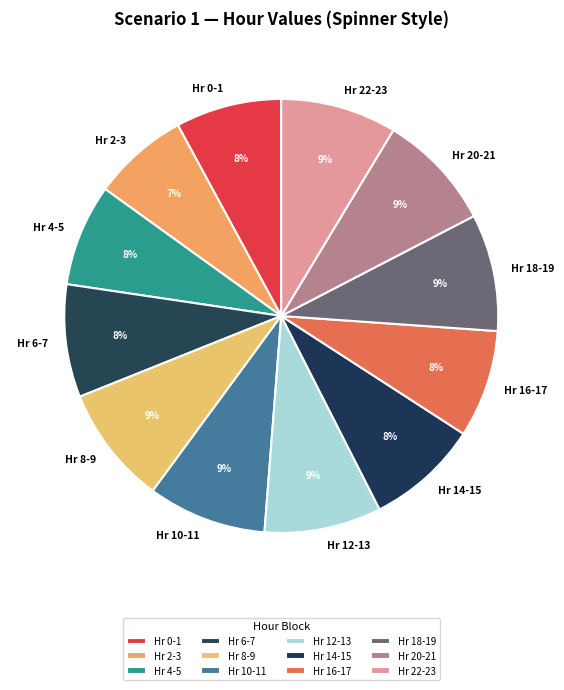

To the nearest percent, what percentage of the pie is Hr 4-5?

8%